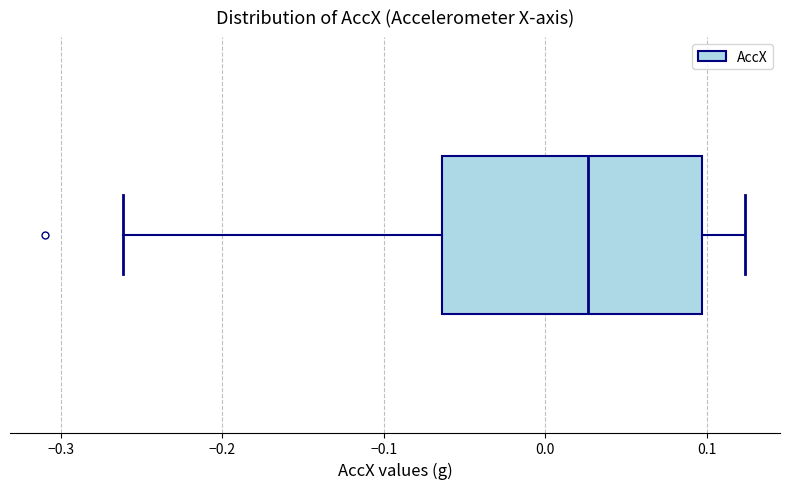

Where does the median line of the box sit on the x-axis? The values are not printed on the chart, so give them approximately, as read against the axis.

0.03